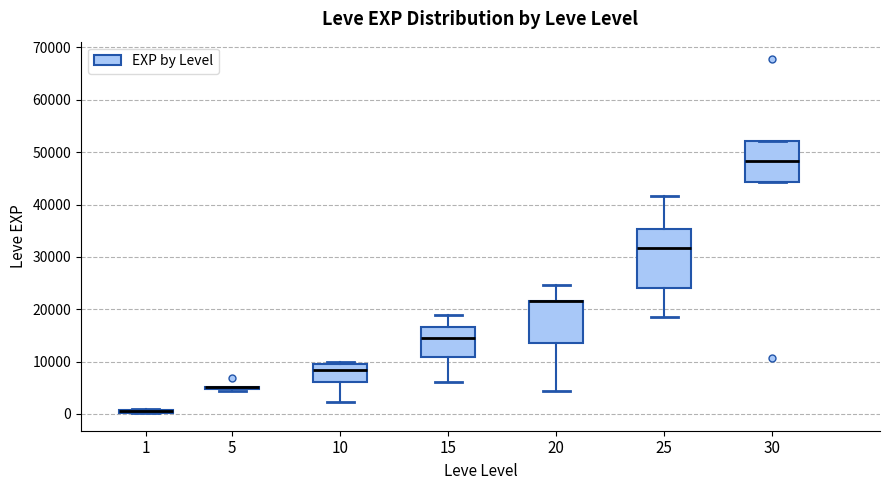

Where is the lower edge of the box at x = 1 on the y-axis? The values are not printed on the chart, so give them approximately, as read against the axis.

0